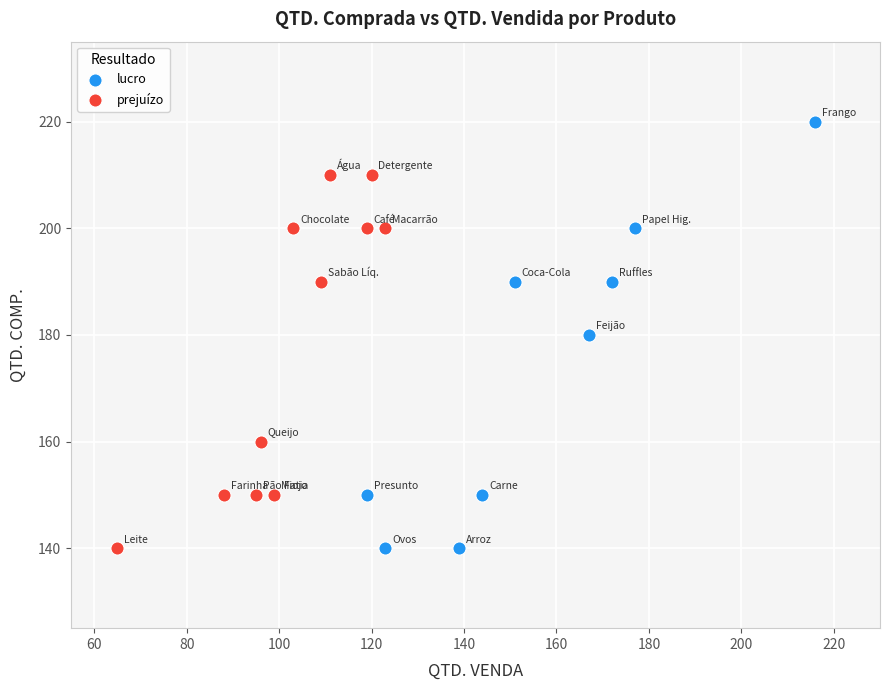

What are all the series names shown in the legend?

lucro, prejuízo